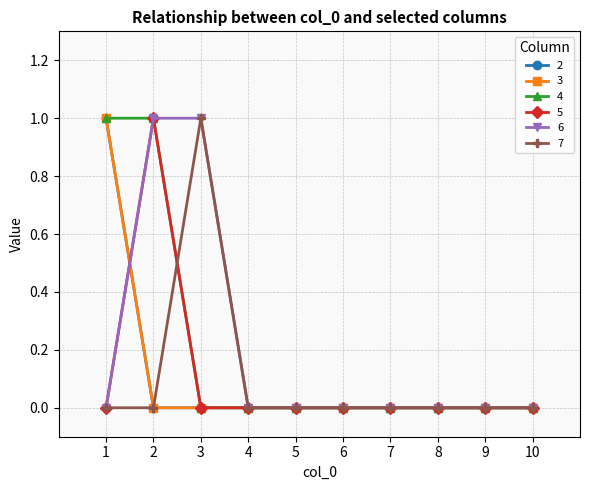

How many lines are shown in the chart?

6